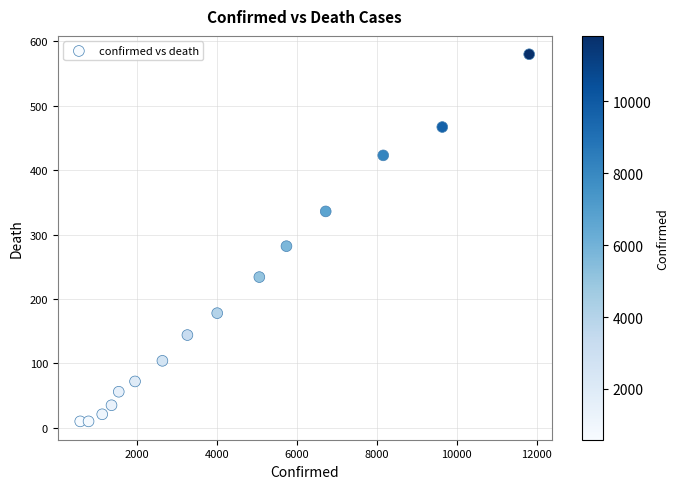

What Y value in the scatter plot is closest to 295?

282